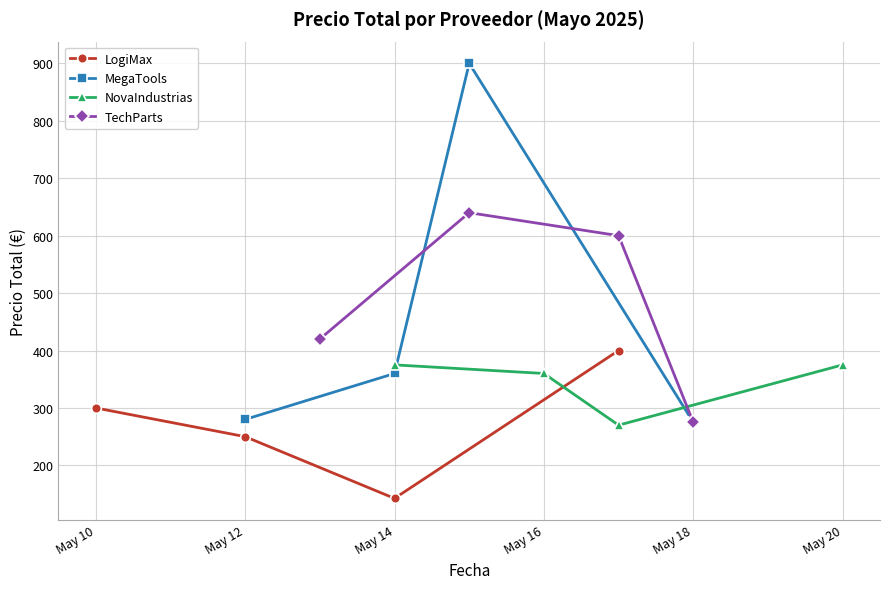

The value of LogiMax at May 12 is 250.0. True or false?

True